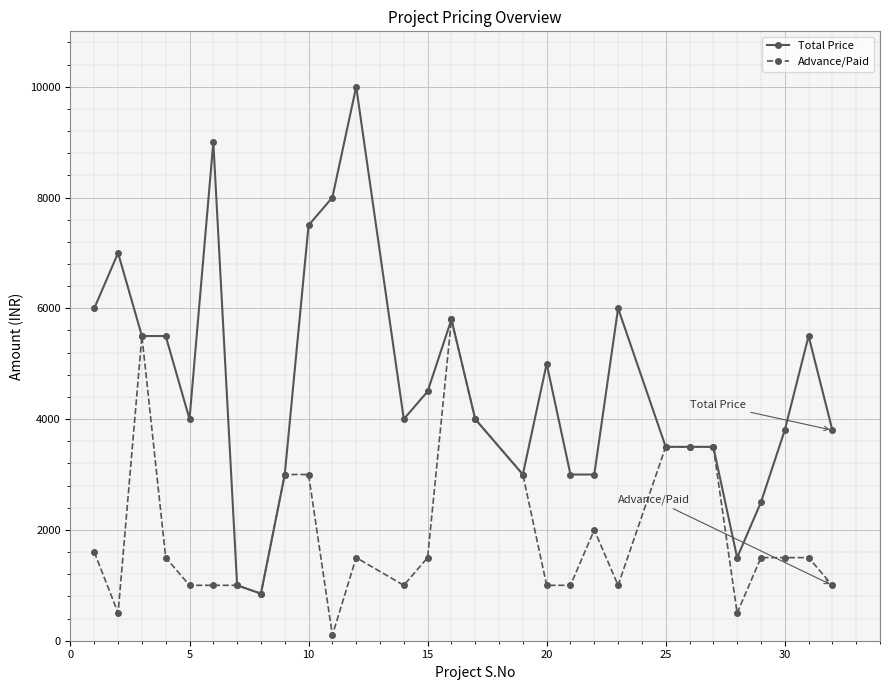

Which series has the largest range (max minus min)?

Total Price